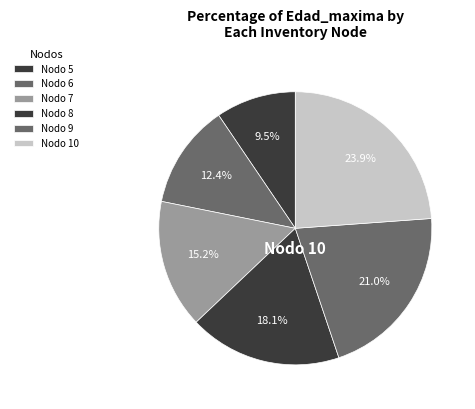

How many segments does this pie chart have?

6